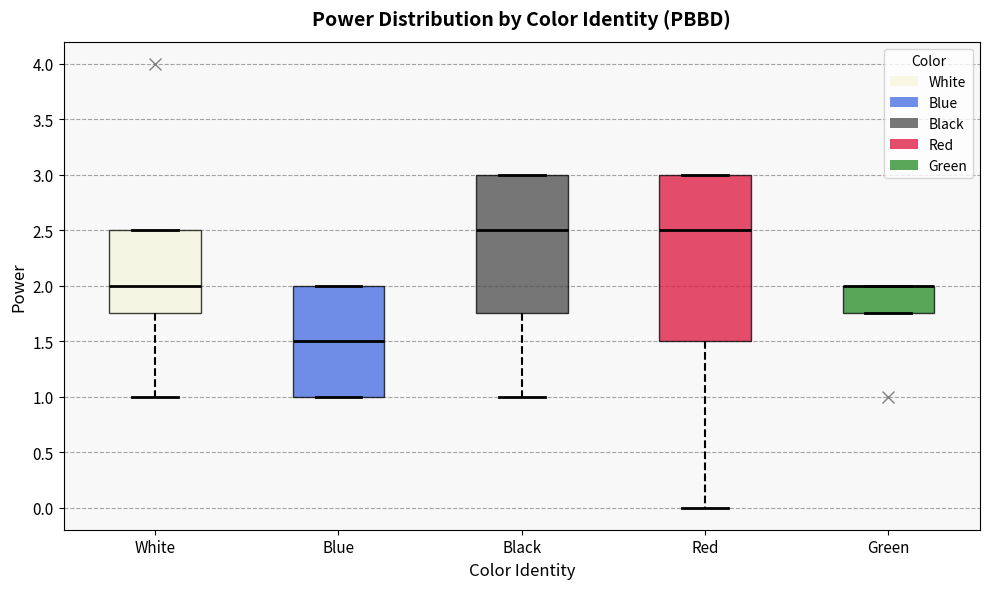

Comparing the boxes themselves (not the whiskers), which one is the tallest?

Red